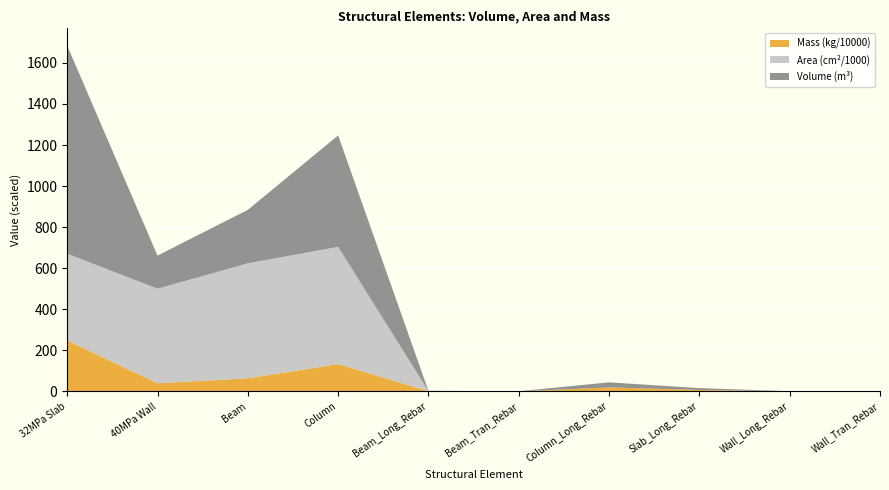

Reading left to right, list all the values displayed in this chart.

Volume_(m^3): 1013.8	161.3	260.5	542.9	1.5	0.4	24.7	9.0	0.4	0.4
Area_(cm^2): 422400.0	460800.0	560000.0	571104.0	0.0	0.0	0.0	0.0	0.0	0.0
Mass_(kg): 2480146.7	394569.0	637736.9	1329068.1	12019.1	3377.8	193821.1	70340.6	3163.5	3163.5